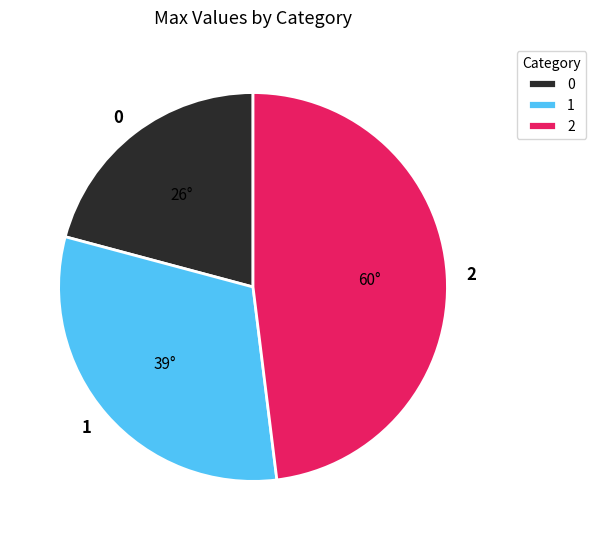

How many slices are in this pie chart?

3